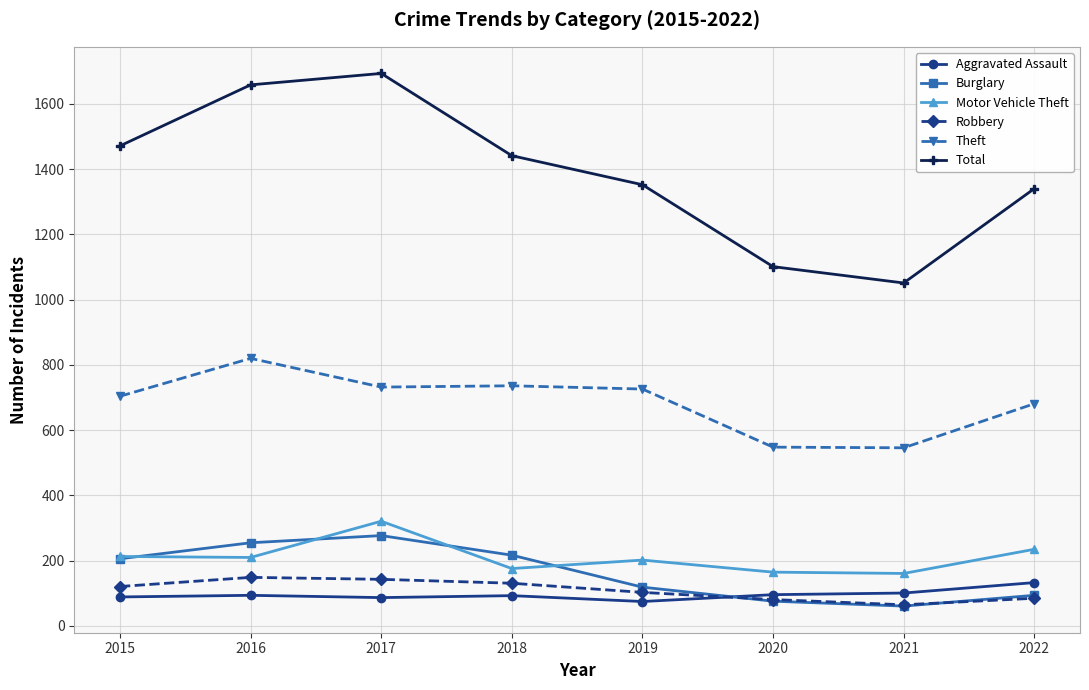

True or false: Aggravated Assault has a value of 75 at 2019.

True